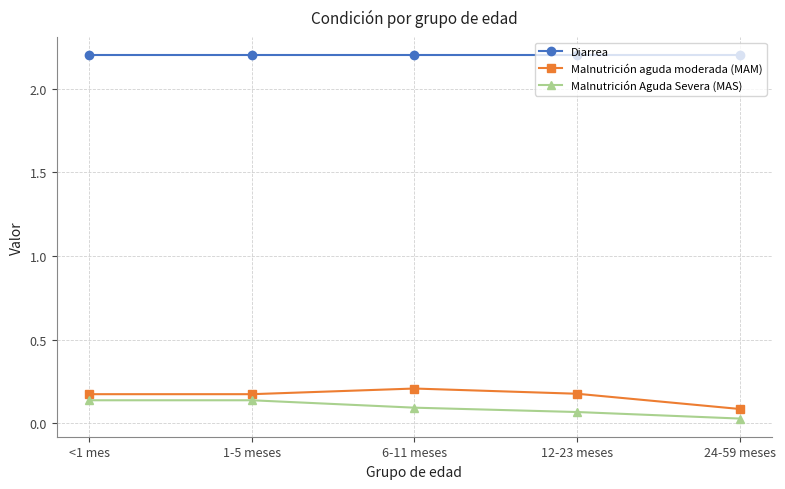

What is the sum of all Diarrea values?

11.0